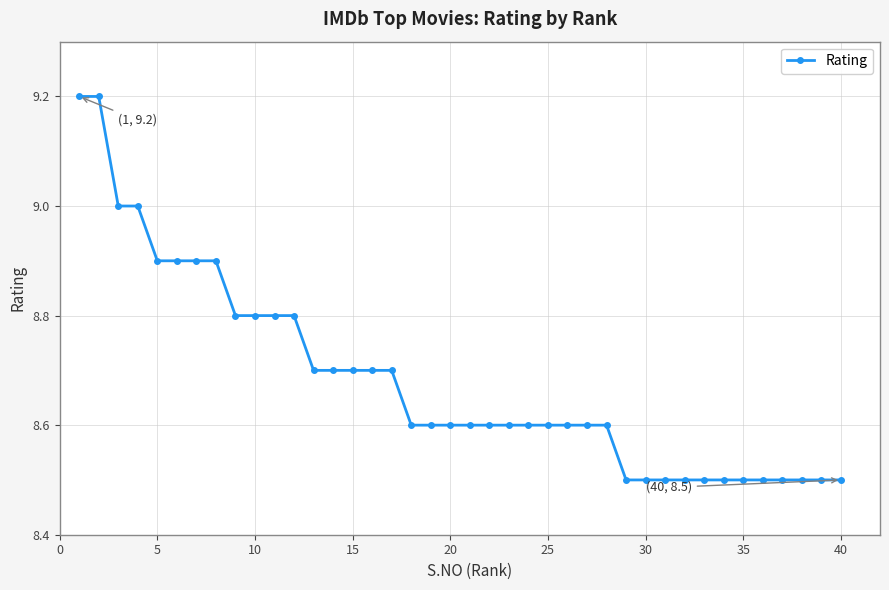

How many values are between 8 and 9?

38